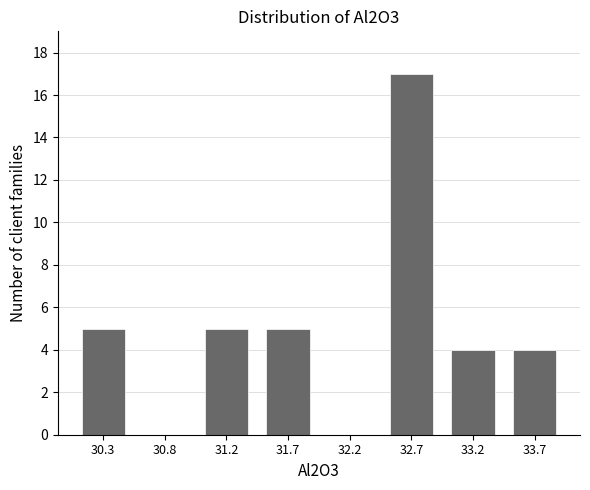

Reading left to right, transcribe all the data shown in this chart.

30.3=5	30.8=0	31.2=5	31.7=5	32.2=0	32.7=17	33.2=4	33.7=4